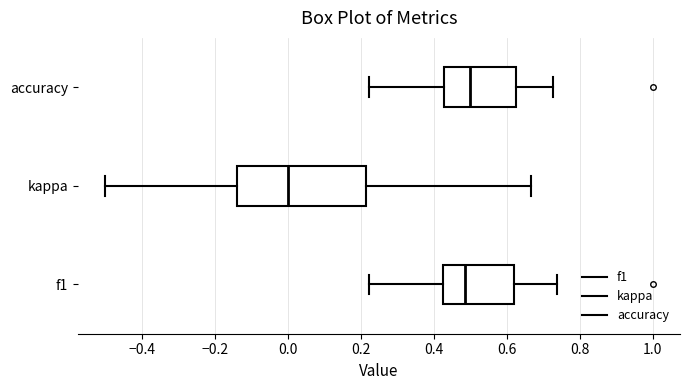

Which box's median line is the furthest to the left?

kappa